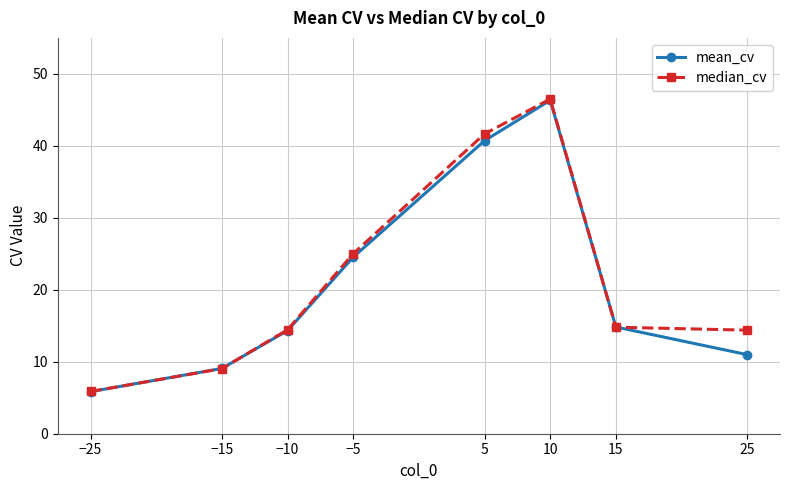

What is the minimum value for median_cv?

5.9